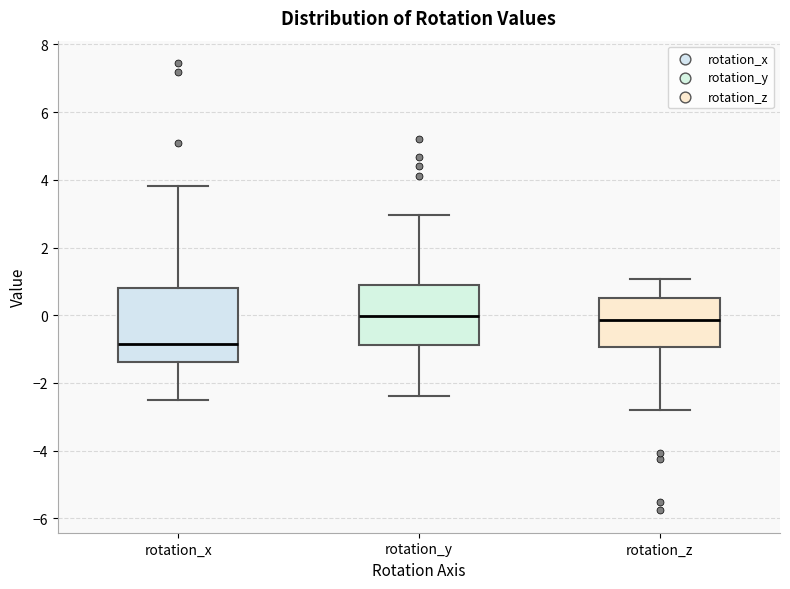

Which box is the tallest, from its lower edge to its upper edge?

rotation_x